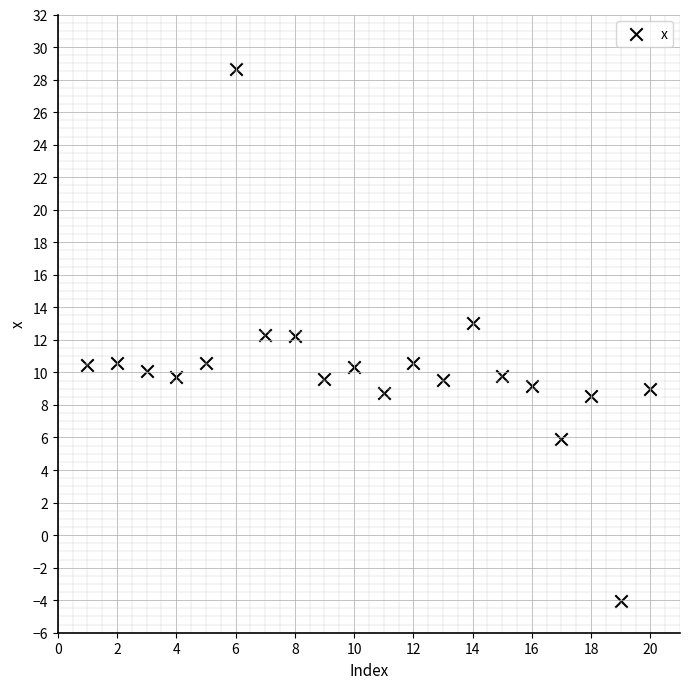

What is the range of X values (max minus min)?

19.0